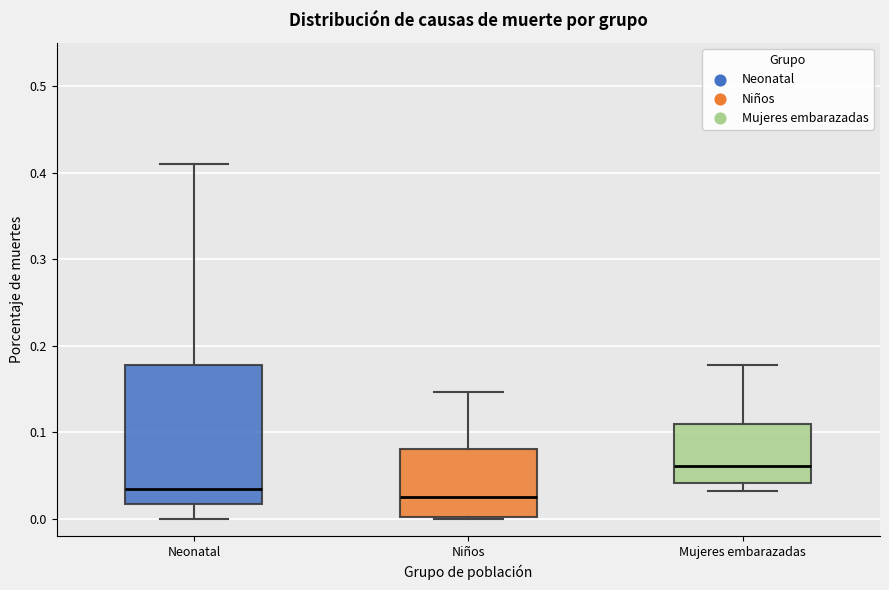

Which box is the tallest, from its lower edge to its upper edge?

Neonatal